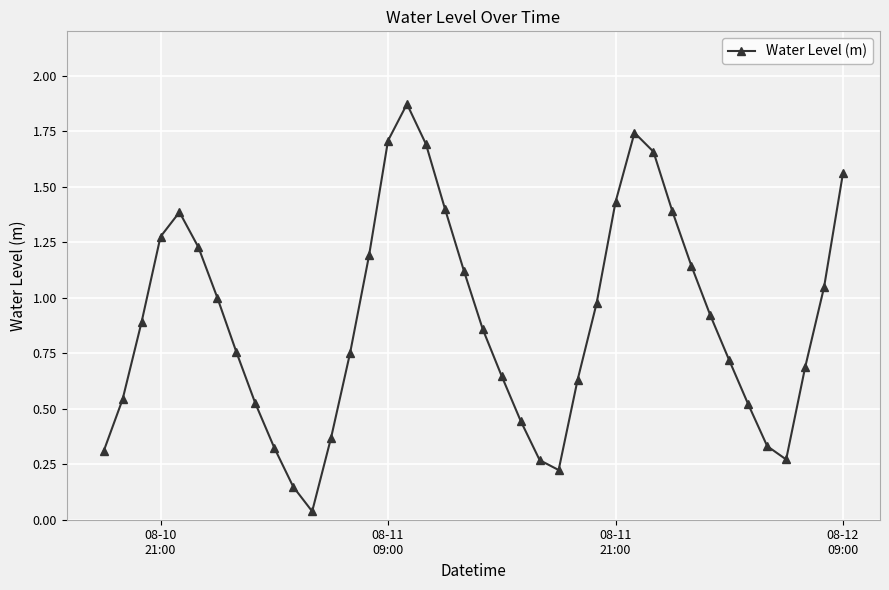

How many interior local peaks (higher than both neighbors) does the data have?

3